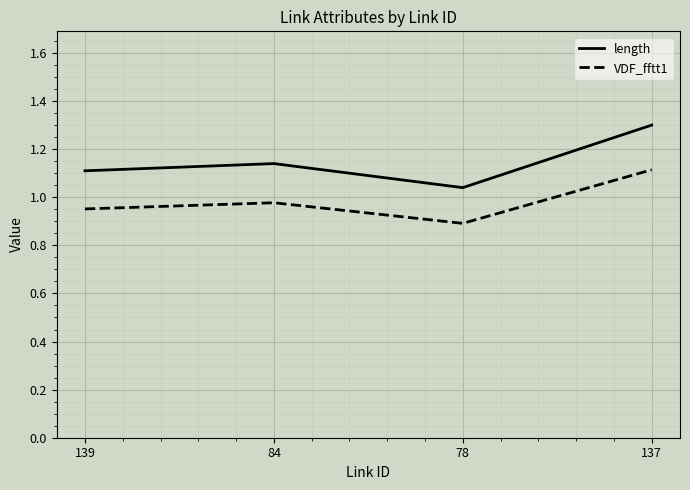

True or false: VDF_fftt1 has more than 1 points higher than both neighbors.

False